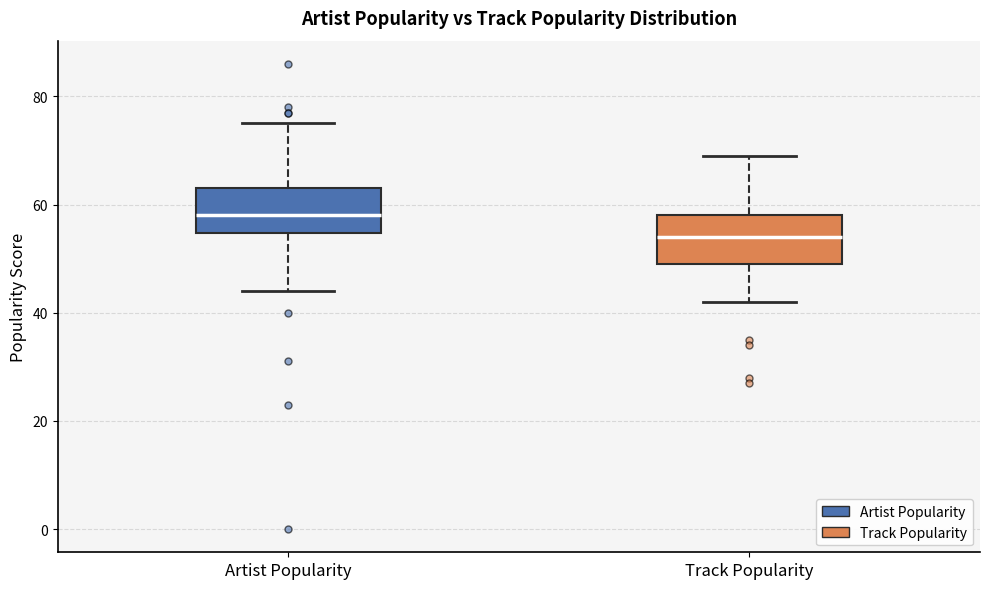

Reading left to right, read every box against the y-axis: the position of its median line, the range the box covers, and the ends of its whiskers. The values are not printed on the chart, so give them approximately, as read against the axis.

Artist Popularity: median 58, box 54 to 64, whiskers 44 to 76
Track Popularity: median 54, box 50 to 58, whiskers 42 to 70